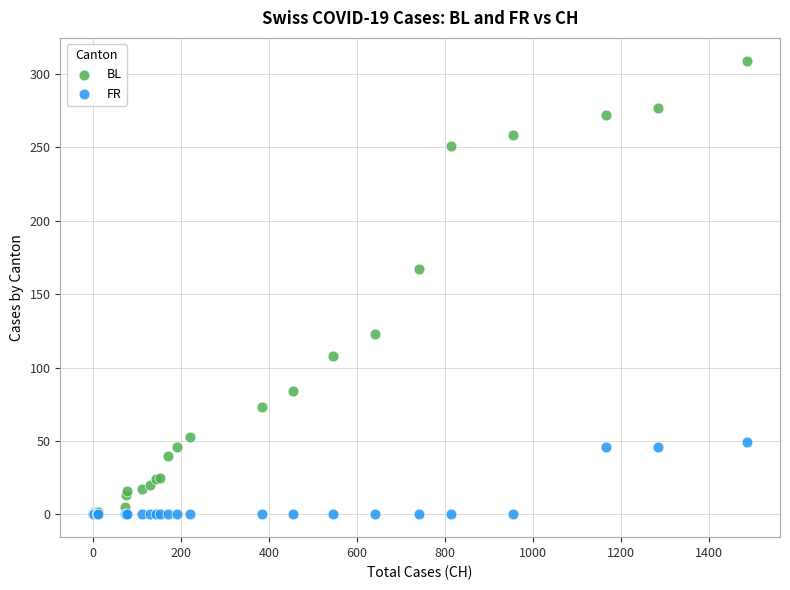

Which series has the largest Y range (max minus min)?

BL